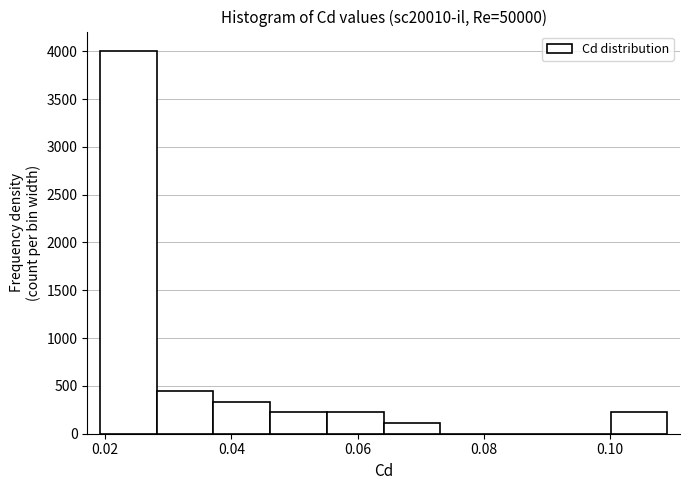

Over which range of the x-axis is the bar tallest?

0.020 to 0.028